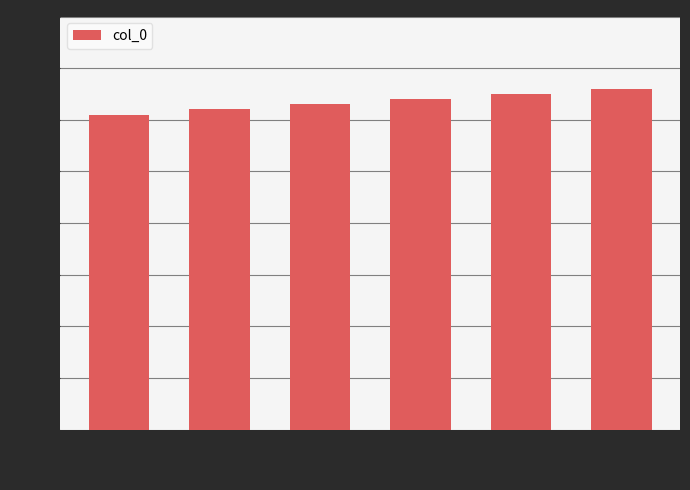

Is it true that the value at 14 is 62?

True